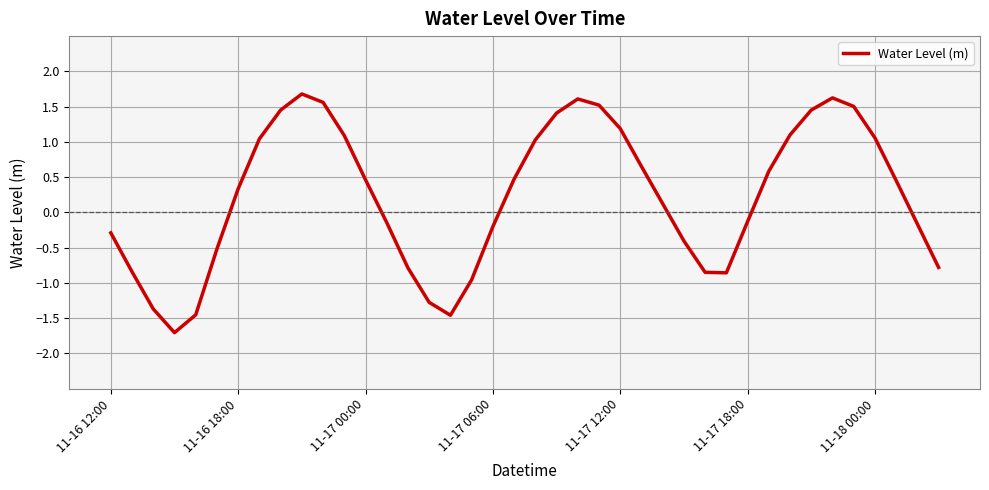

What is the smallest value displayed?

-1.7